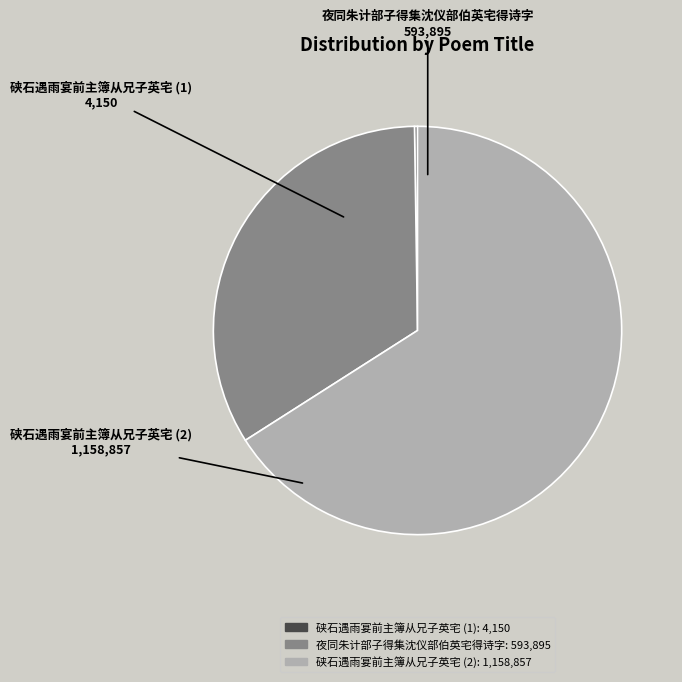

Is there any slice that represents more than half of the pie?

Yes